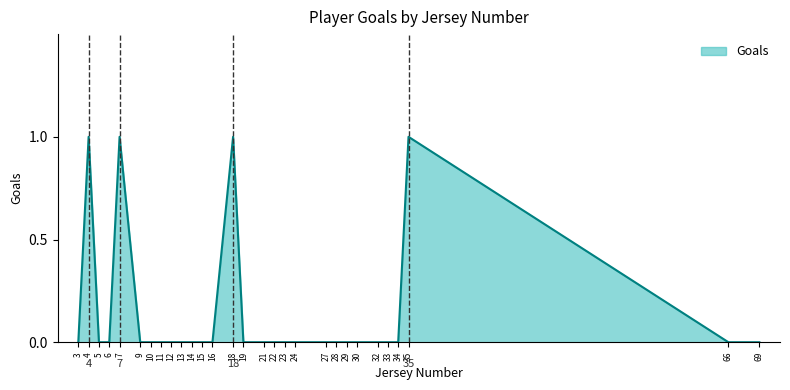

At which category does the data reach its first local peak?

4